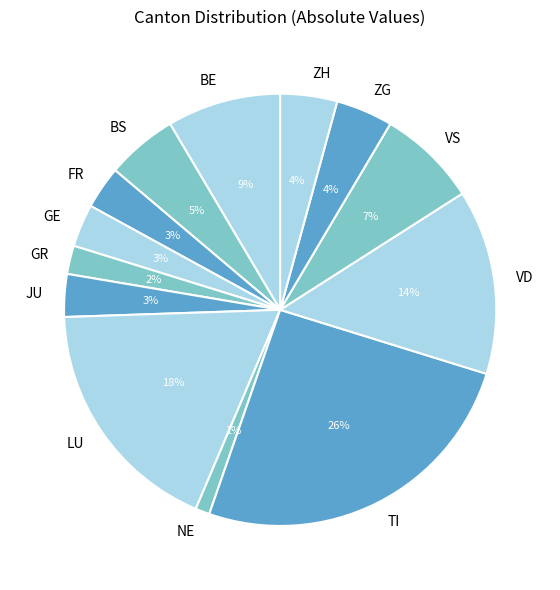

How many segments does this pie chart have?

13